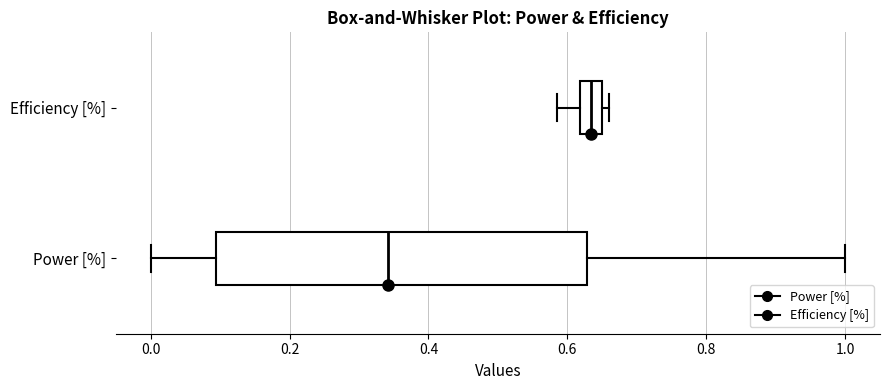

Comparing the boxes themselves (not the whiskers), which one is the widest?

Power [%]